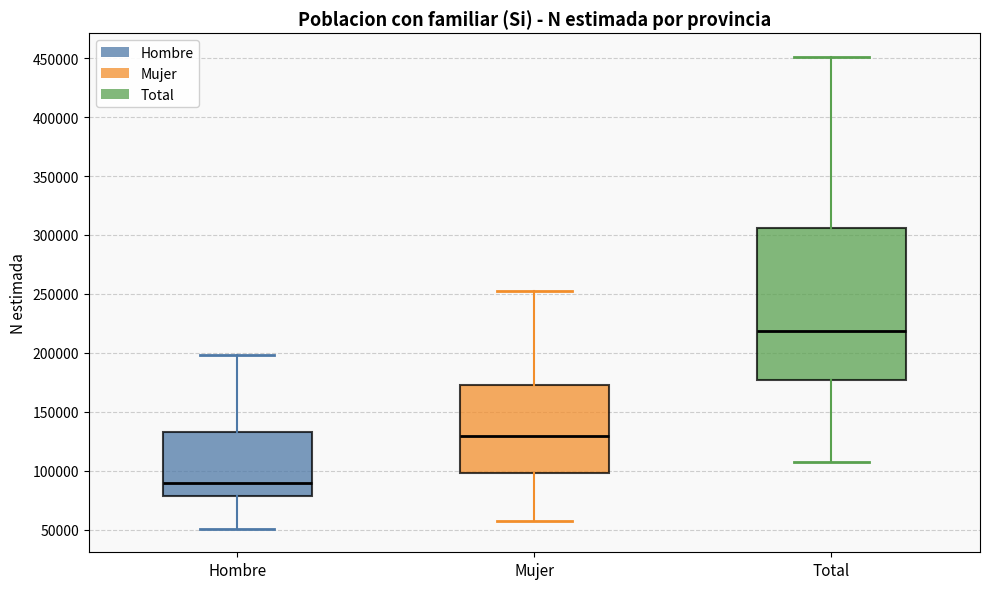

Where is the upper edge of the box for Mujer on the y-axis? The values are not printed on the chart, so give them approximately, as read against the axis.

175000